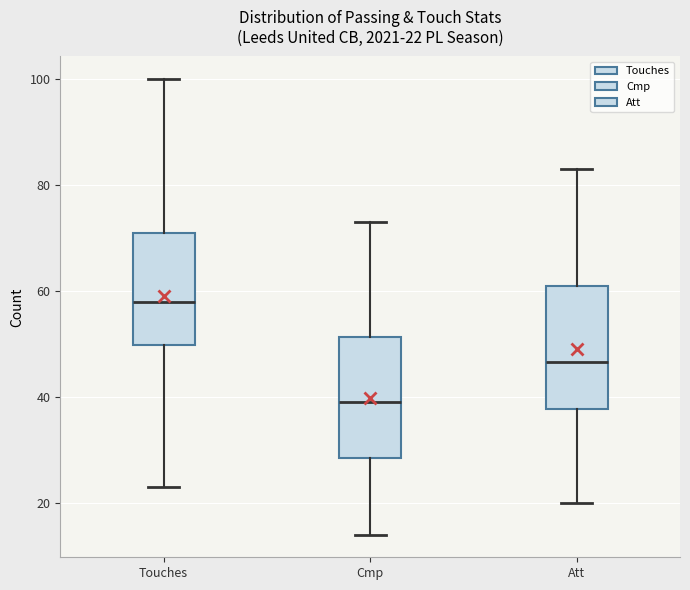

Which box has the lowest median line?

Cmp